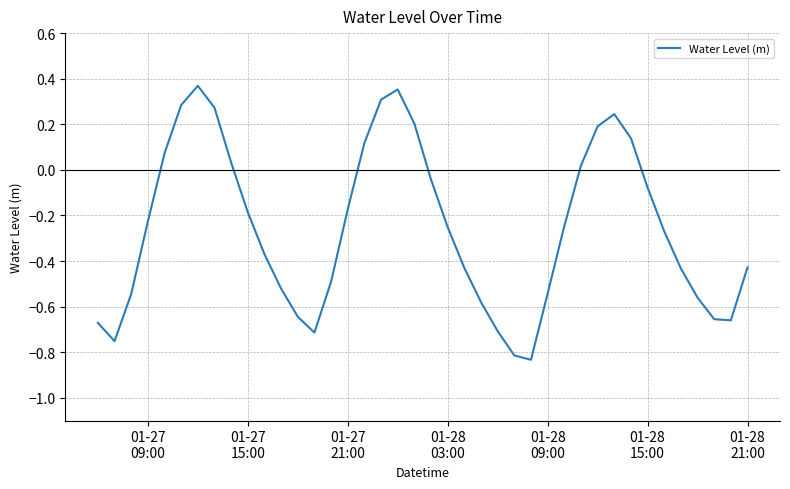

How many lines are shown in the chart?

1